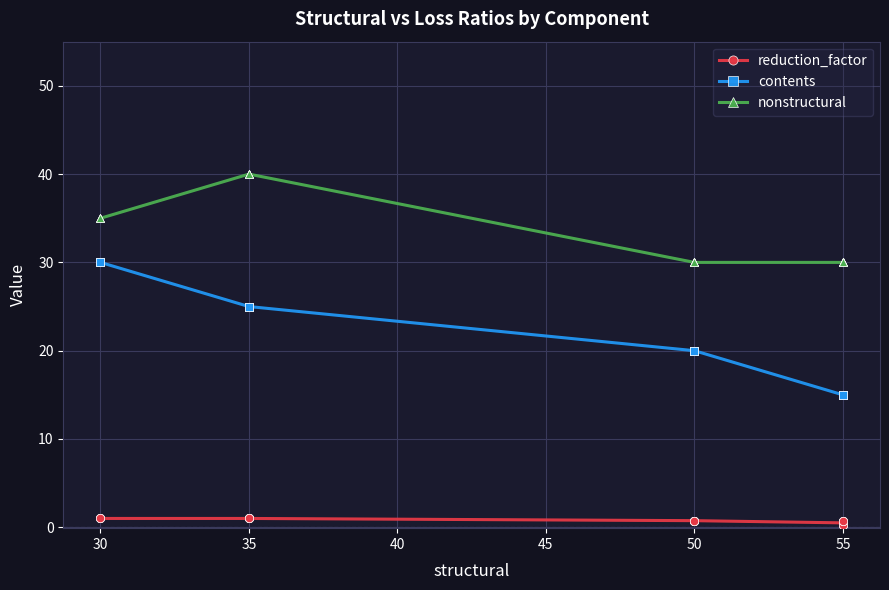

True or false: nonstructural and contents intersect in this chart.

False